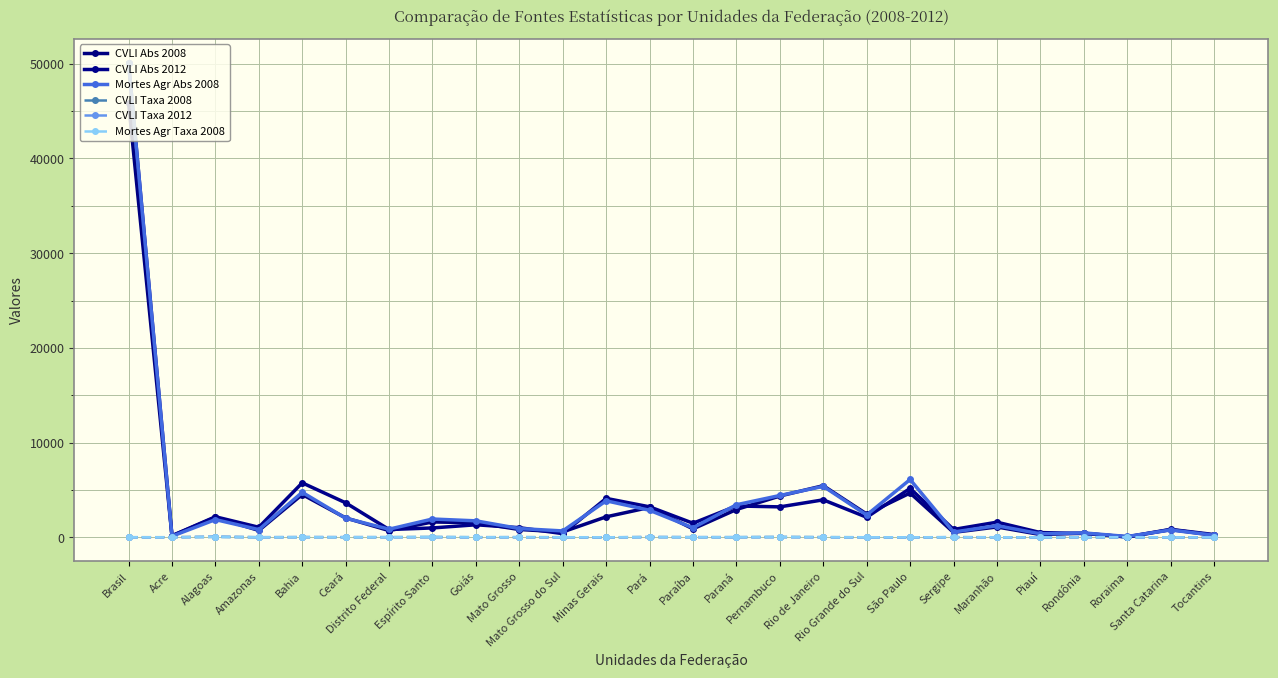

What is the smallest value displayed?

9.7